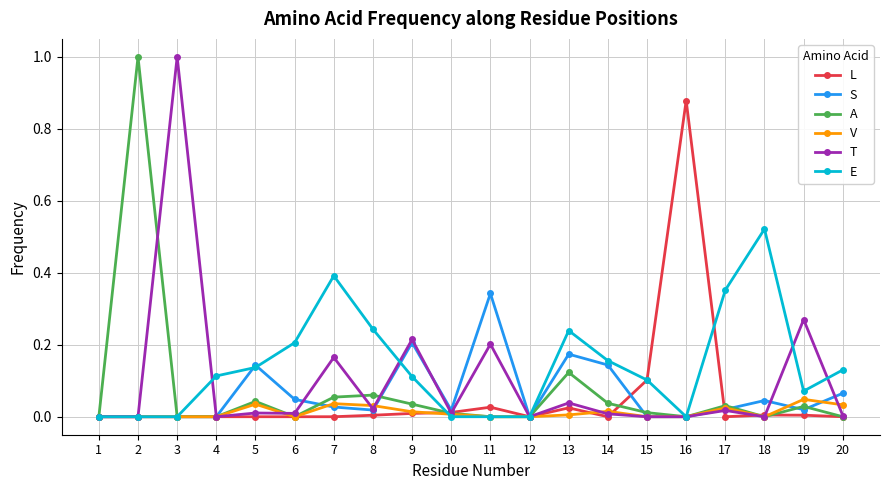

Is the value of S at 9 greater than the value of T at 16?

Yes